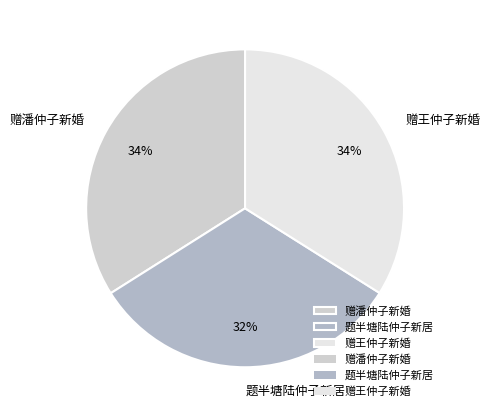

To the nearest percent, what is the difference between the largest and smallest slice percentages?

2%